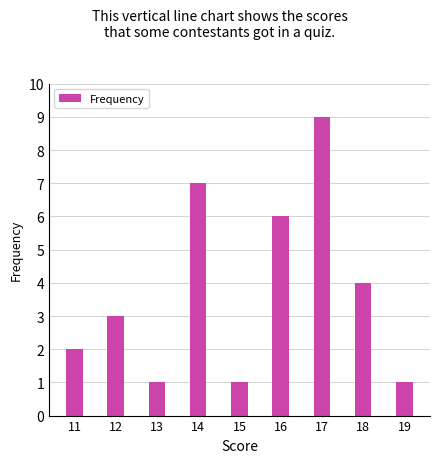

Reading left to right, extract all data points from this chart.

11=2	12=3	13=1	14=7	15=1	16=6	17=9	18=4	19=1